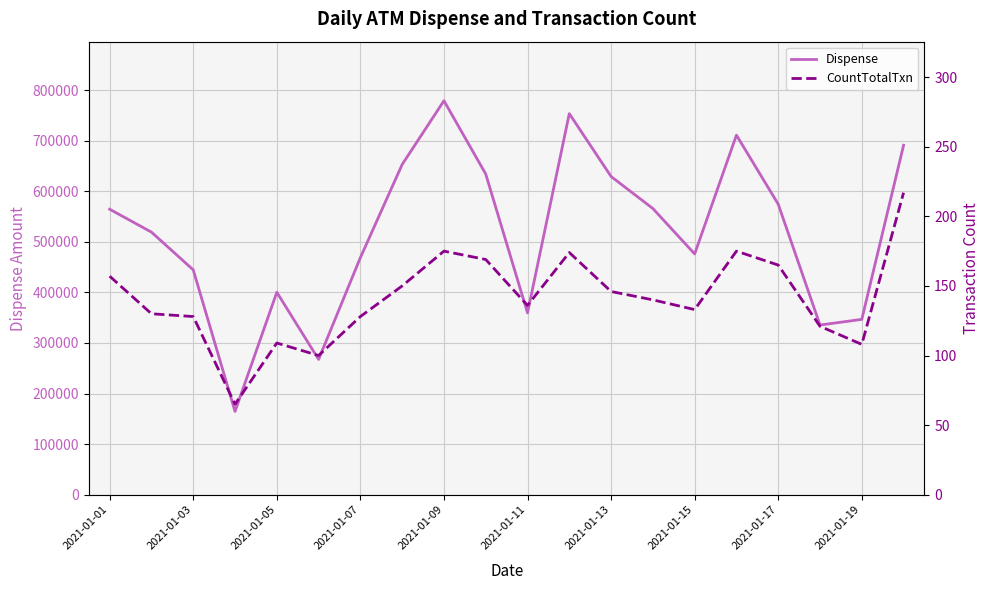

What is the minimum value shown in the chart?

65